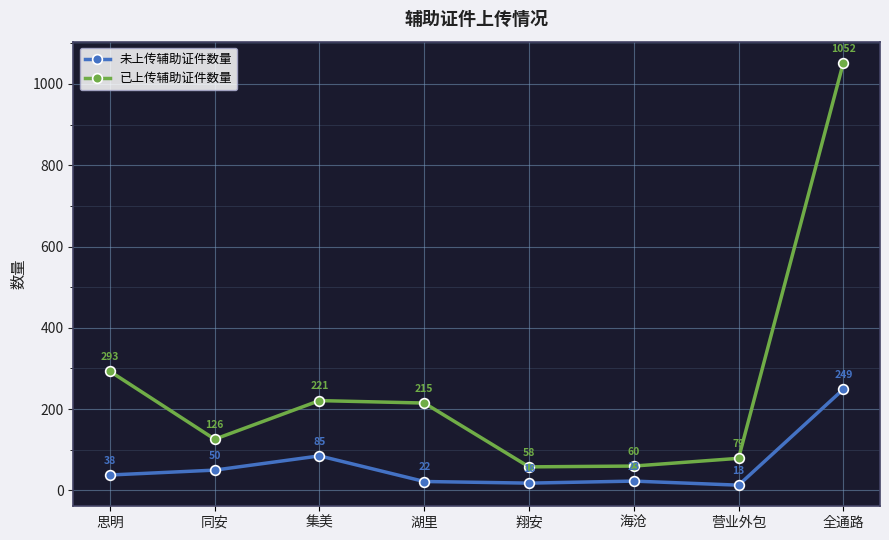

At 翔安, list the series in order from largest to smallest.

已上传辅助证件数量, 未上传辅助证件数量